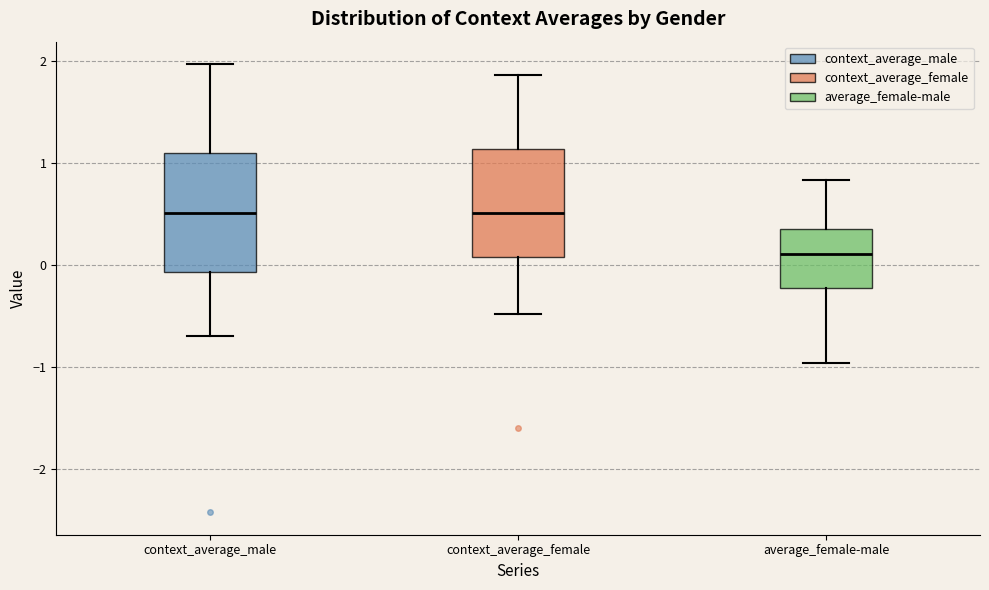

Reading left to right, transcribe this box plot: for each box, give where its median line is, the range the box spans, and where its two whiskers end, as read against the y-axis. The values are not printed on the chart, so give them approximately, as read against the axis.

context_average_male: median 0.5, box -0.1 to 1.1, whiskers -0.7 to 2.0
context_average_female: median 0.5, box 0.1 to 1.1, whiskers -0.5 to 1.9
average_female-male: median 0.1, box -0.2 to 0.4, whiskers -1.0 to 0.8